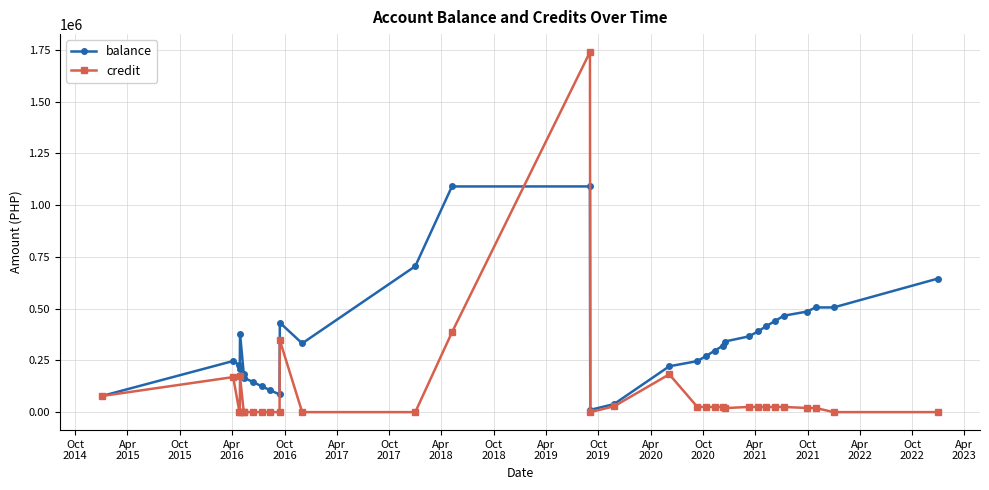

True or false: balance and credit cross at least once.

True